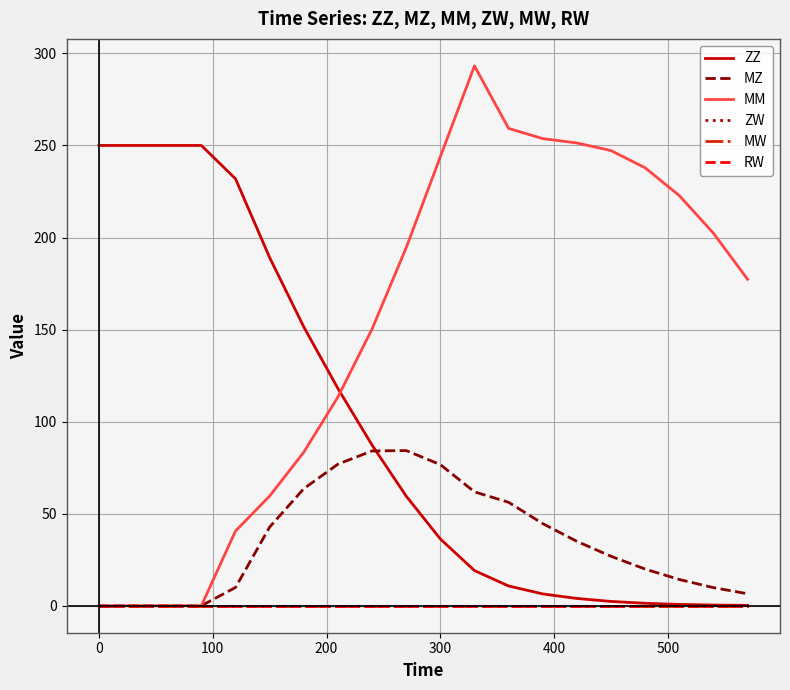

Does the chart have visible grid lines?

Yes